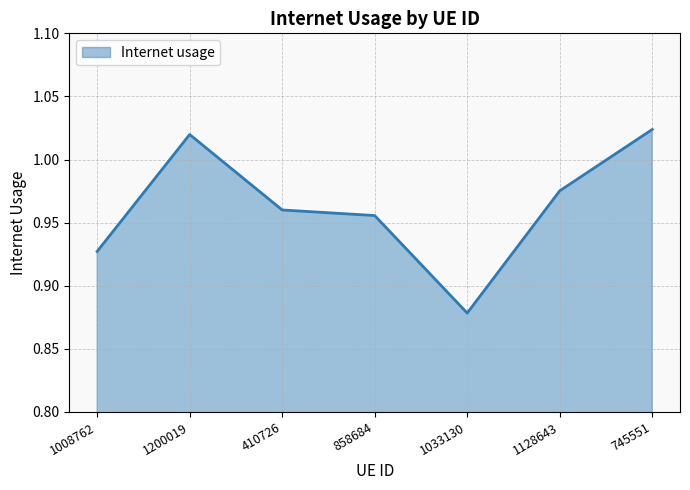

Rank the categories by value from highest to lowest.

745551, 1200019, 1128643, 410726, 858684, 1008762, 1033130